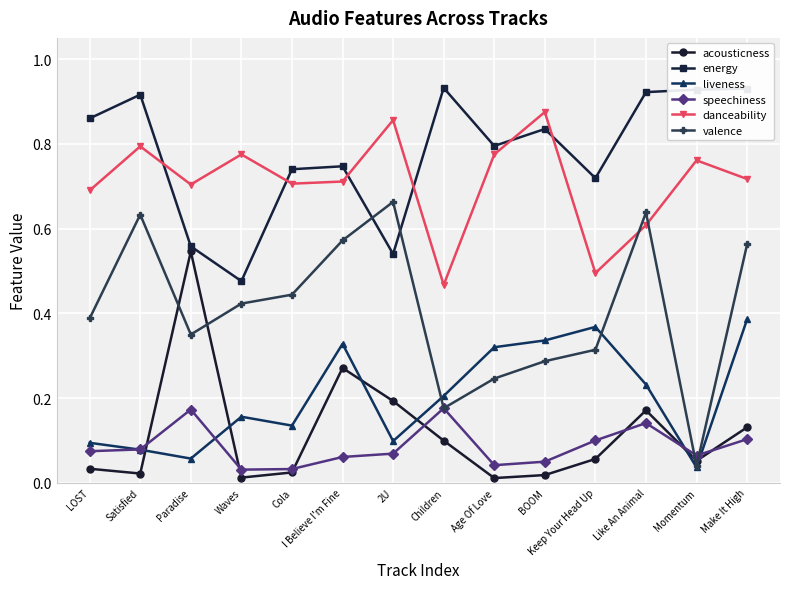

Where is the first local maximum for valence?

Satisfied